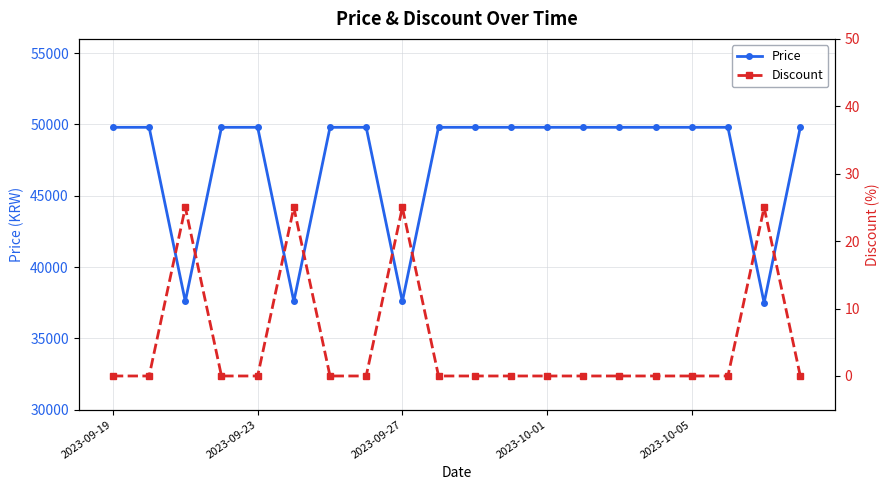

List the series in order of their peak value, highest first.

Price, Discount